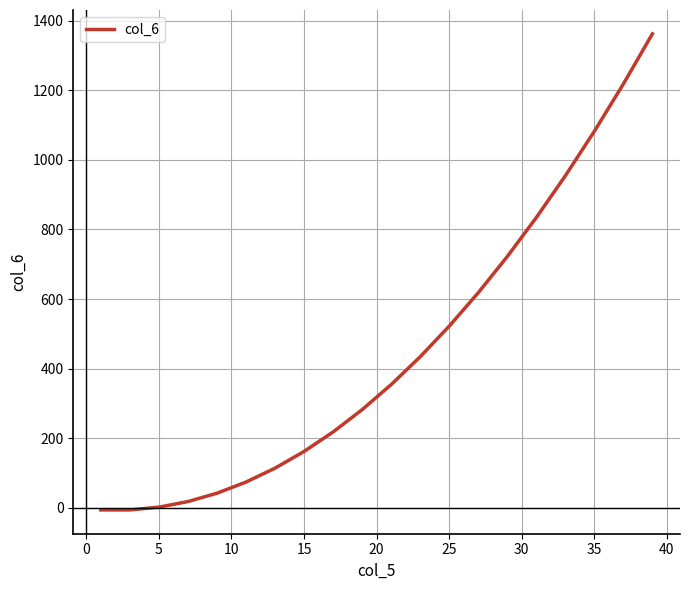

What is the minimum value shown in the chart?

-6